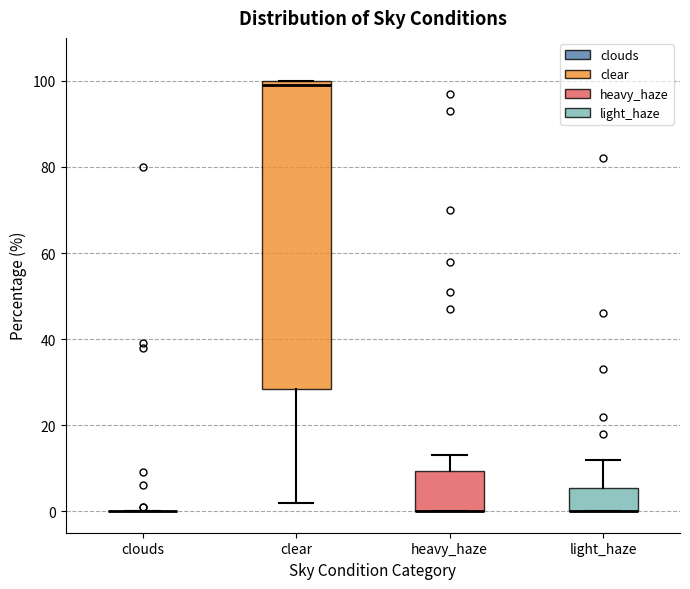

Where is the upper edge of the box for light_haze on the y-axis? The values are not printed on the chart, so give them approximately, as read against the axis.

6